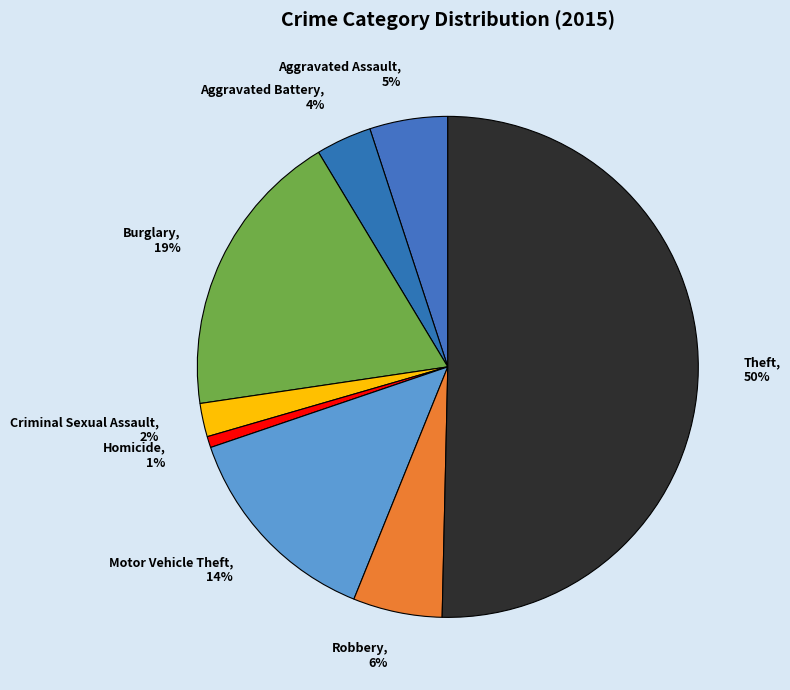

To the nearest percent, what is the difference between the Criminal Sexual Assault and Theft slice percentages?

48%